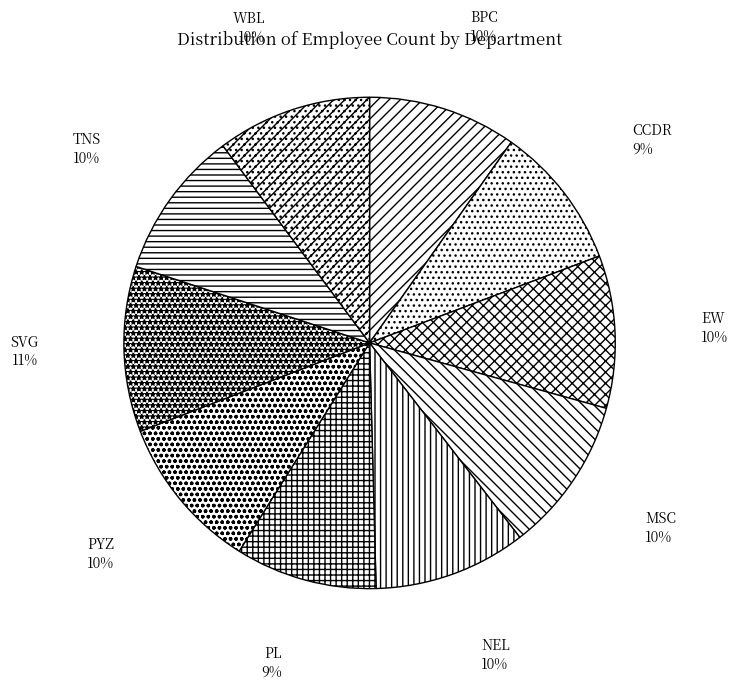

What percentage is the EW slice, to the nearest percent?

10%